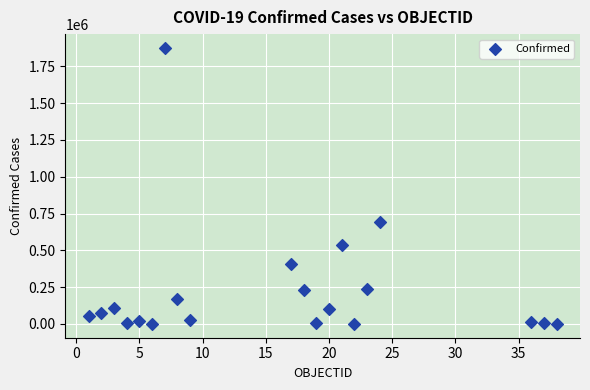

What Y value in the scatter plot is closest to 937501?

694858